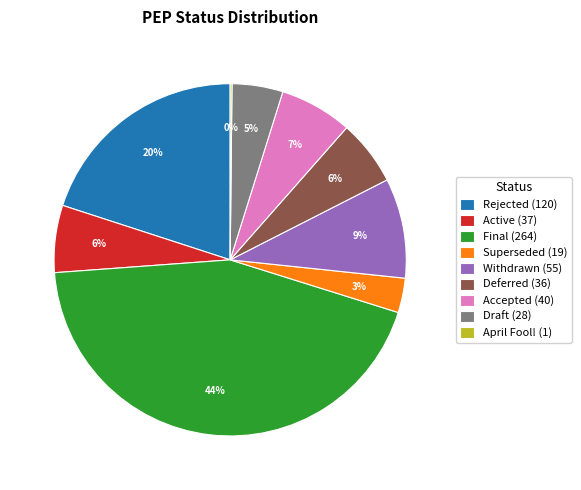

Do Active (37) and Rejected (120) together represent more than half of the pie?

No